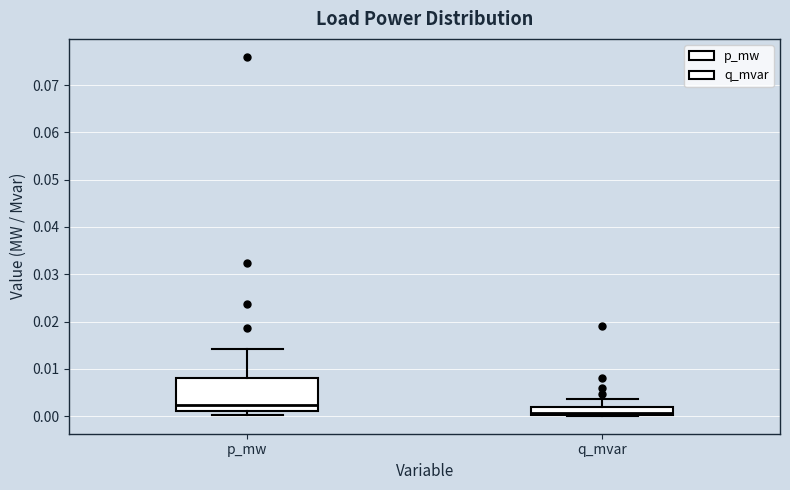

Reading left to right, read every box against the y-axis: the position of its median line, the range the box covers, and the ends of its whiskers. The values are not printed on the chart, so give them approximately, as read against the axis.

p_mw: median 0.002, box 0.001 to 0.008, whiskers 0.000 to 0.014
q_mvar: median 0.001, box 0.000 to 0.002, whiskers 0.000 to 0.004